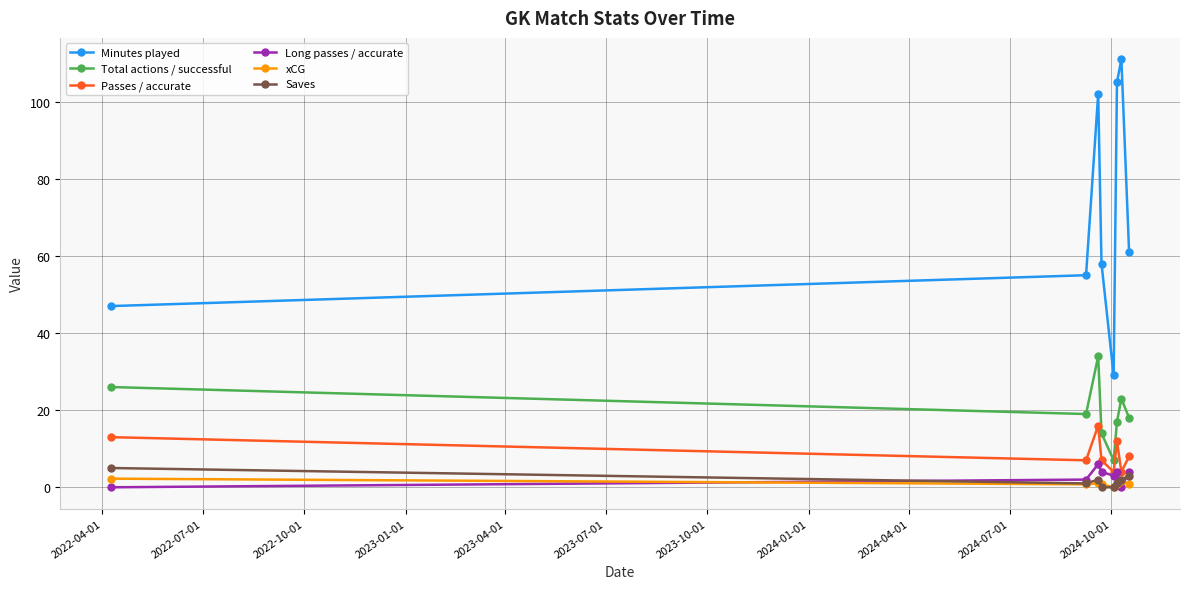

In Passes / accurate, how many points are higher than both neighbors (excluding endpoints)?

2